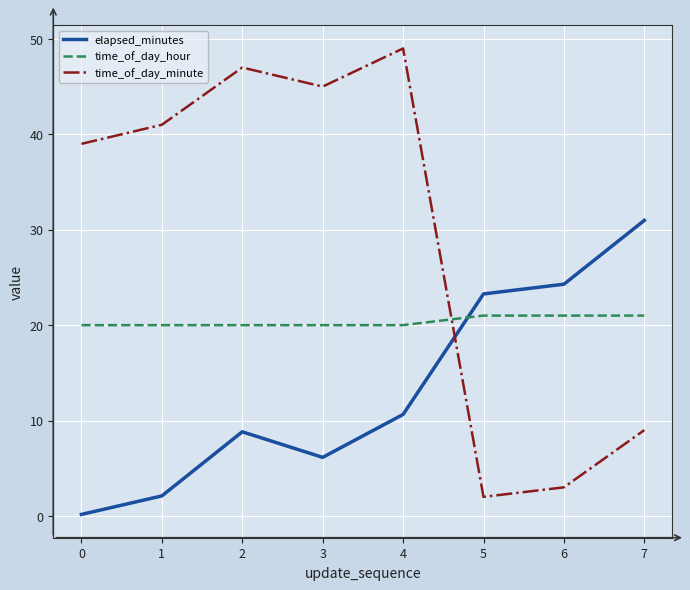

What is the spread (max minus min) of values at 5?

21.3